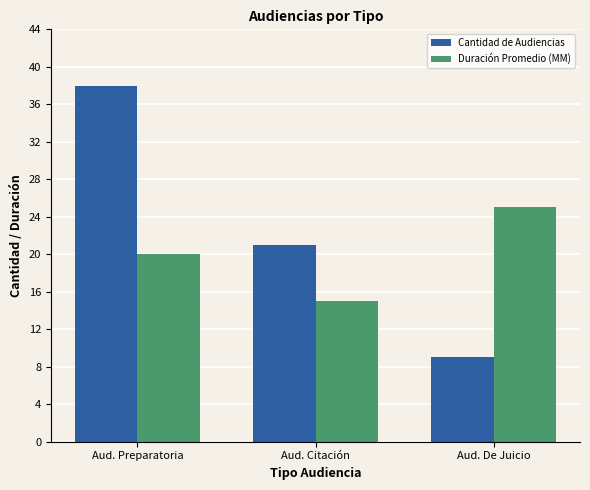

Does the chart contain any negative values?

No